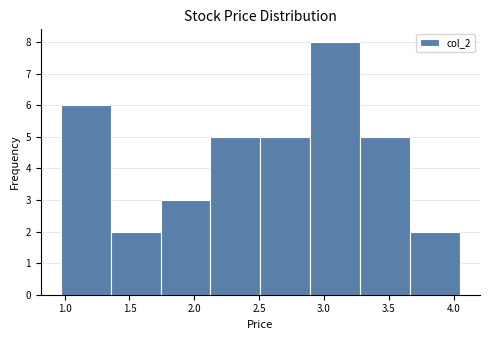

Reading left to right, transcribe this chart: for each bar, give the range it covers on the x-axis and its height. Neither the bar edges nor the heights are printed on the chart, so give them approximately, as read against the axes.

0.970 to 1.355: 6
1.355 to 1.740: 2
1.740 to 2.125: 3
2.125 to 2.510: 5
2.510 to 2.895: 5
2.895 to 3.280: 8
3.280 to 3.665: 5
3.665 to 4.050: 2